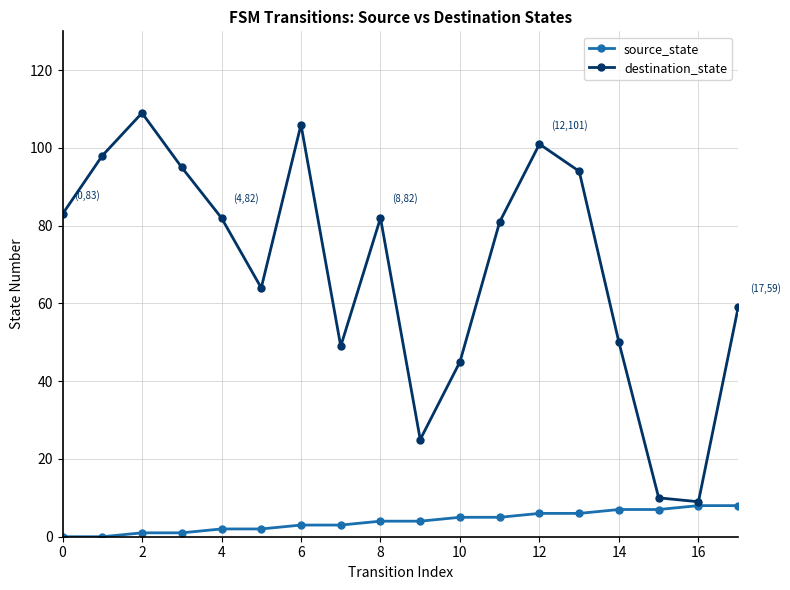

Which series has the largest range (max minus min)?

destination_state